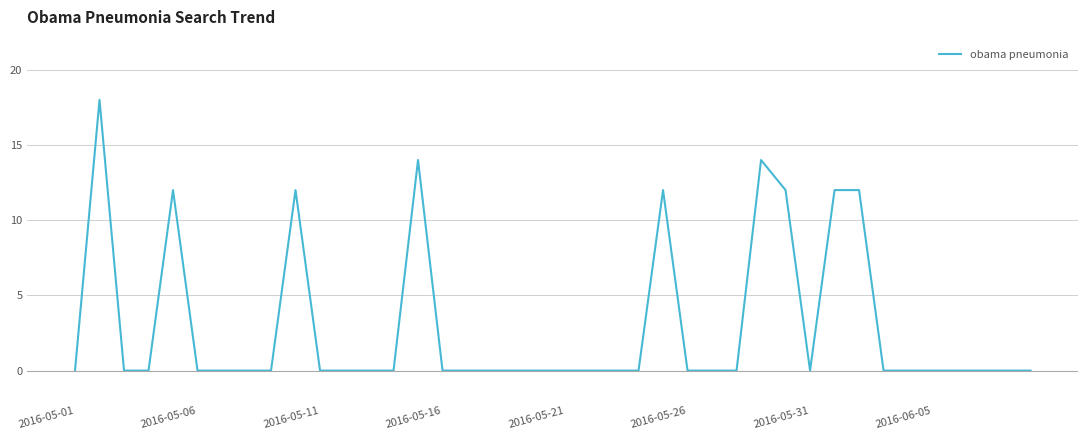

Reading right to left, what are all the values shown in this chart?

0	0	0	0	0	0	0	12	12	0	12	14	0	0	0	12	0	0	0	0	0	0	0	0	0	14	0	0	0	0	12	0	0	0	0	12	0	0	18	0